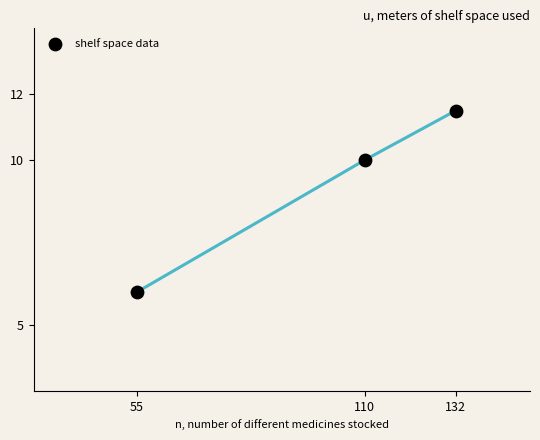

What is the average X value?

99.0